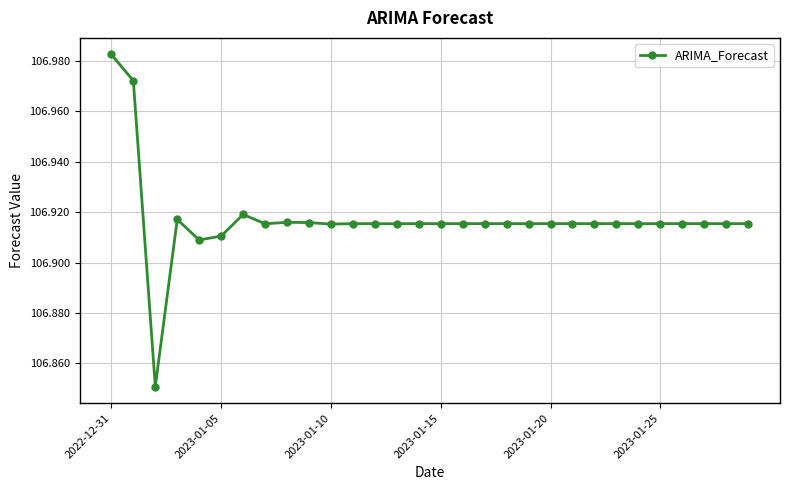

Is this an area chart (filled region under the line)?

No